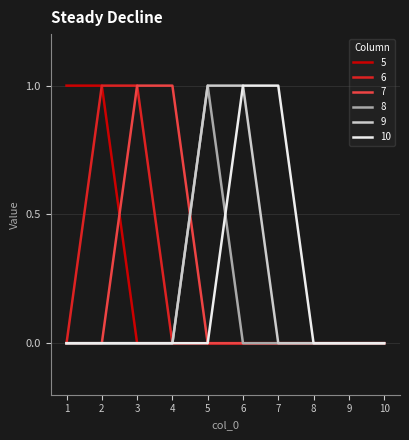

Is the value of 6 at 8 greater than the value of 7 at 4?

No